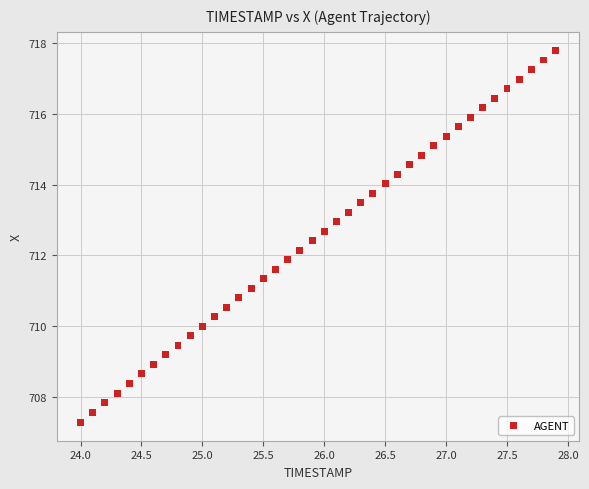

What is the range of Y values (max minus min)?

10.5